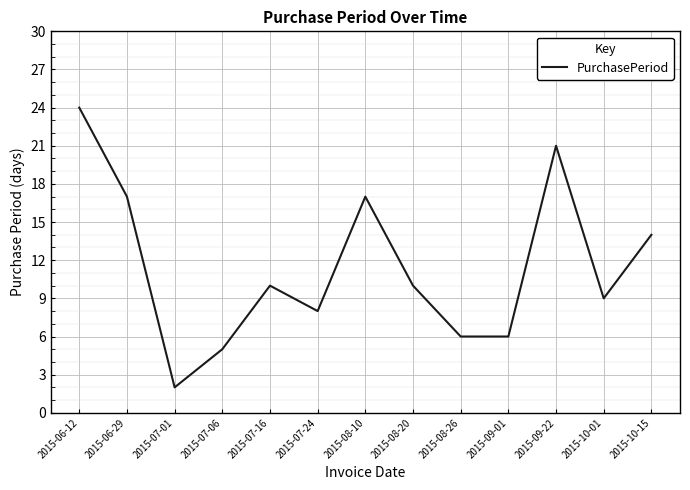

What is the greatest value displayed?

24